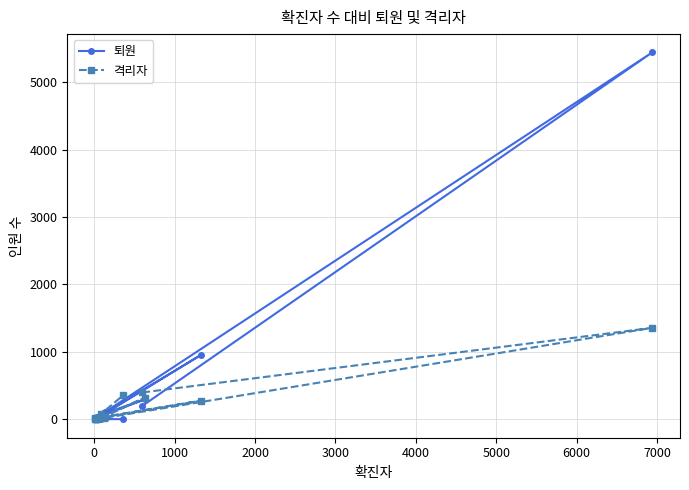

How many values in 퇴원 are above zero?

17